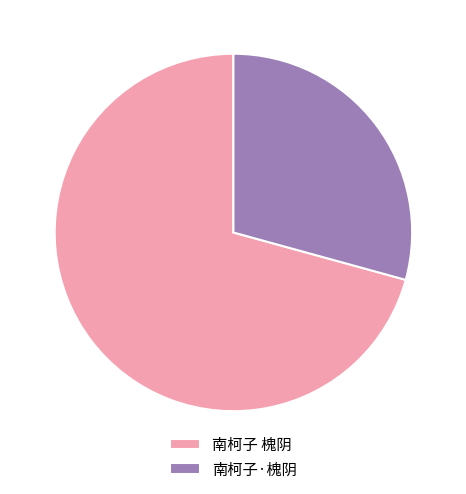

Does 南柯子 槐阴 account for over 50% of the chart?

Yes